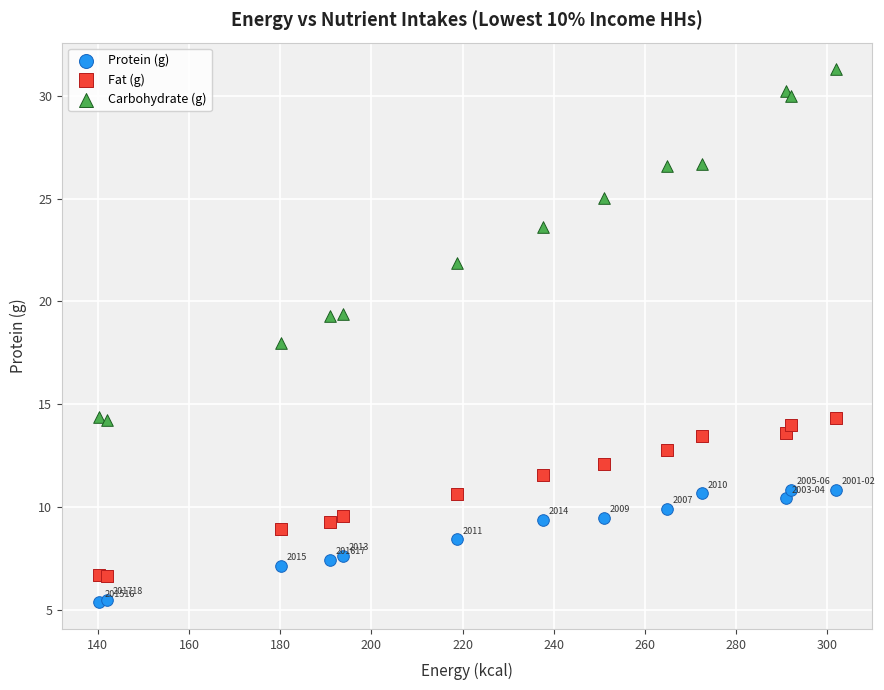

Which series reaches the maximum Y coordinate?

Carbohydrate (g)